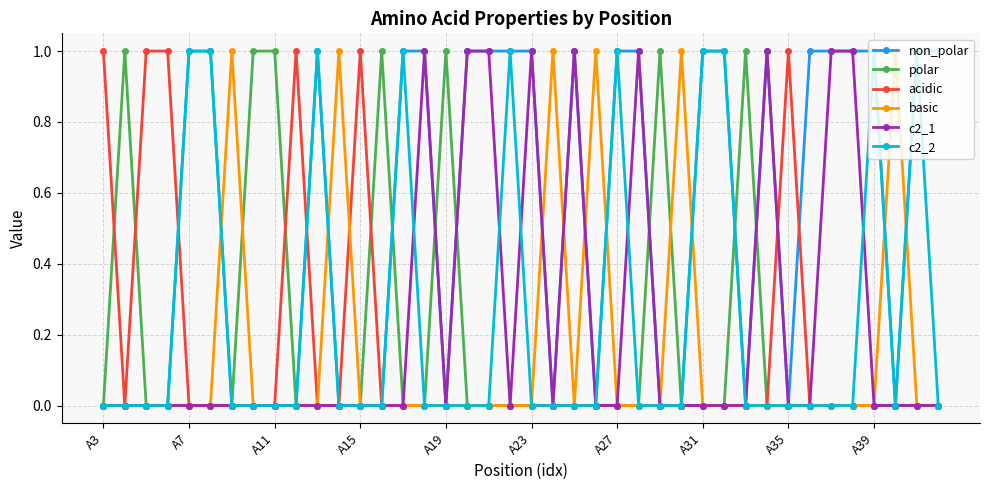

True or false: non_polar has more than 2 interior local peaks.

True